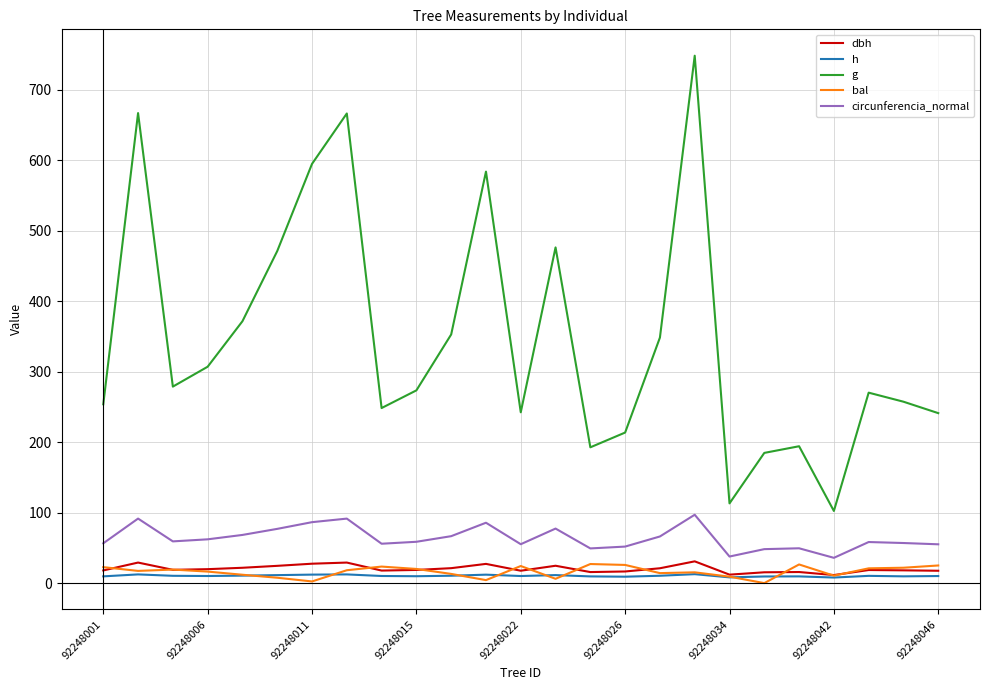

True or false: h and bal cross at least once.

True